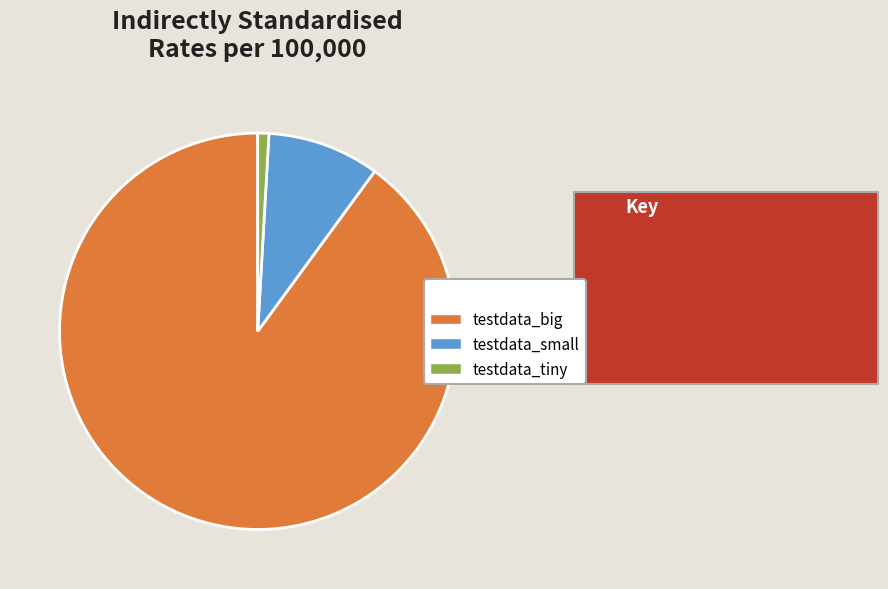

Which slice is the smallest?

testdata_tiny